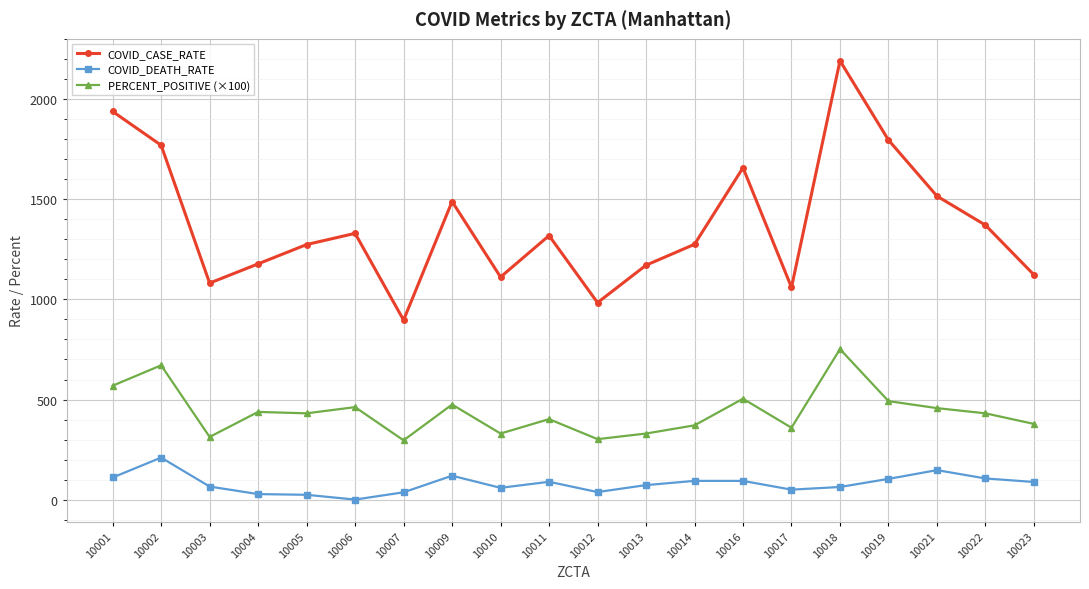

What is the value of the COVID_CASE_RATE point at the 15th from the left?

1060.3